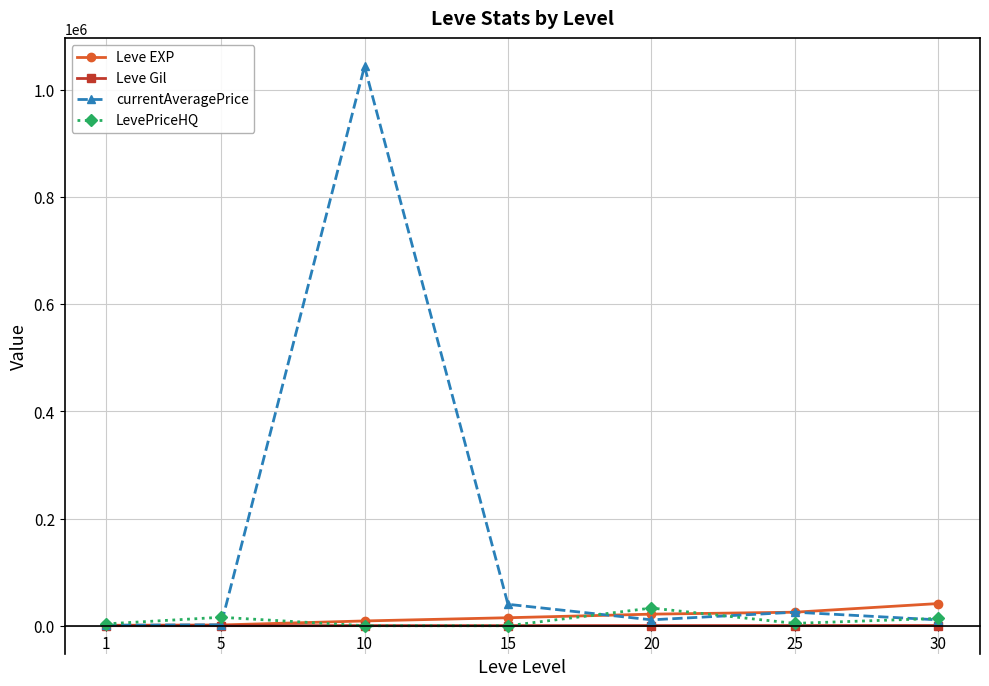

What is the value of the Leve Gil point at the 4th from the left?

172.0